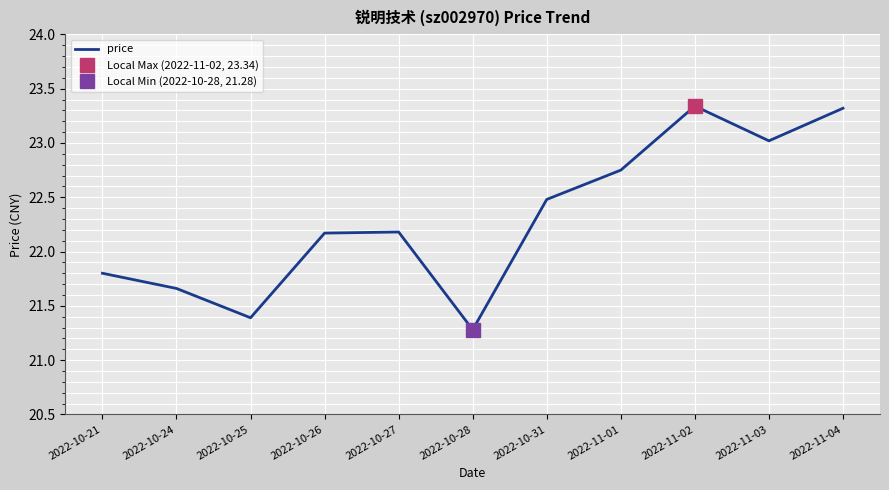

What is the value of the 9th point from the left?

23.3